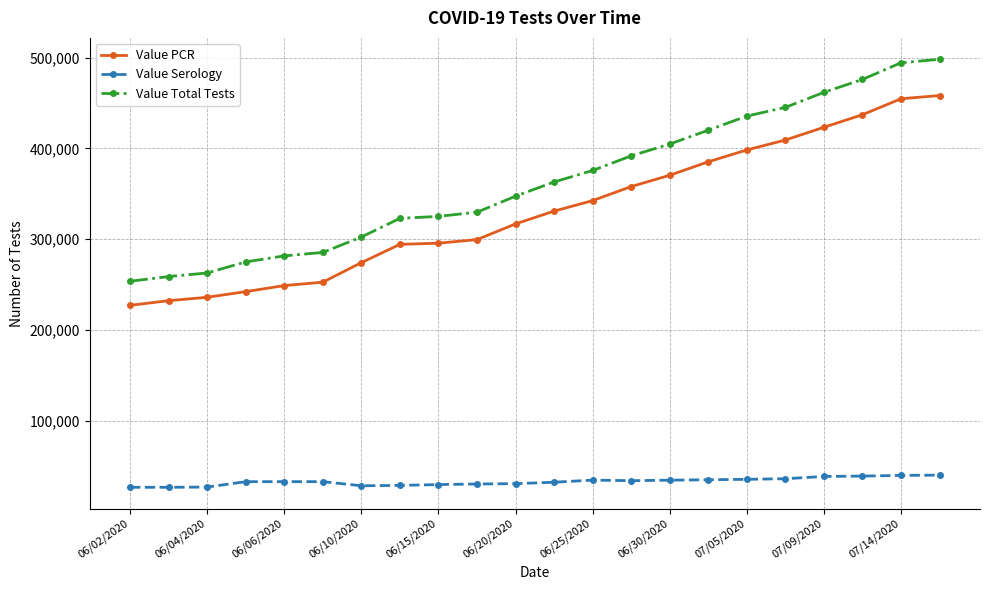

True or false: Value PCR and Value Serology intersect in this chart.

False